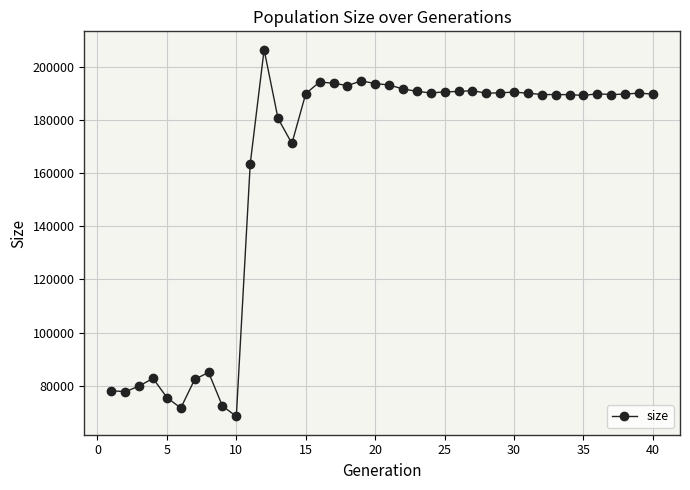

True or false: the data has more than 0 interior local peaks.

True